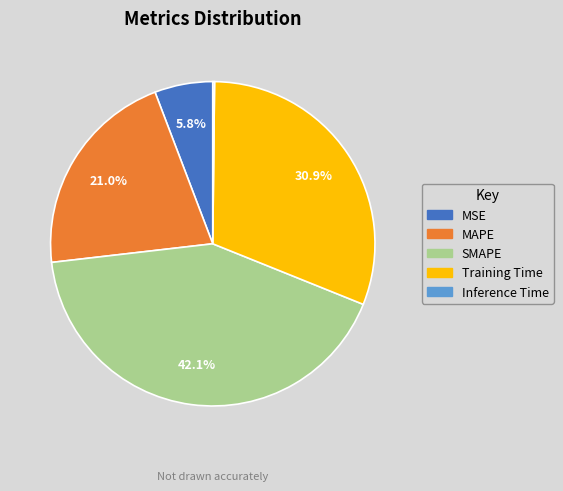

Which slice is the largest?

SMAPE